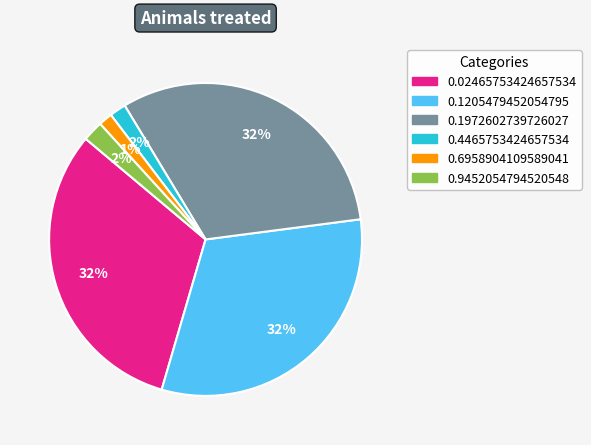

Is 0.1972602739726027 the majority of the pie?

No